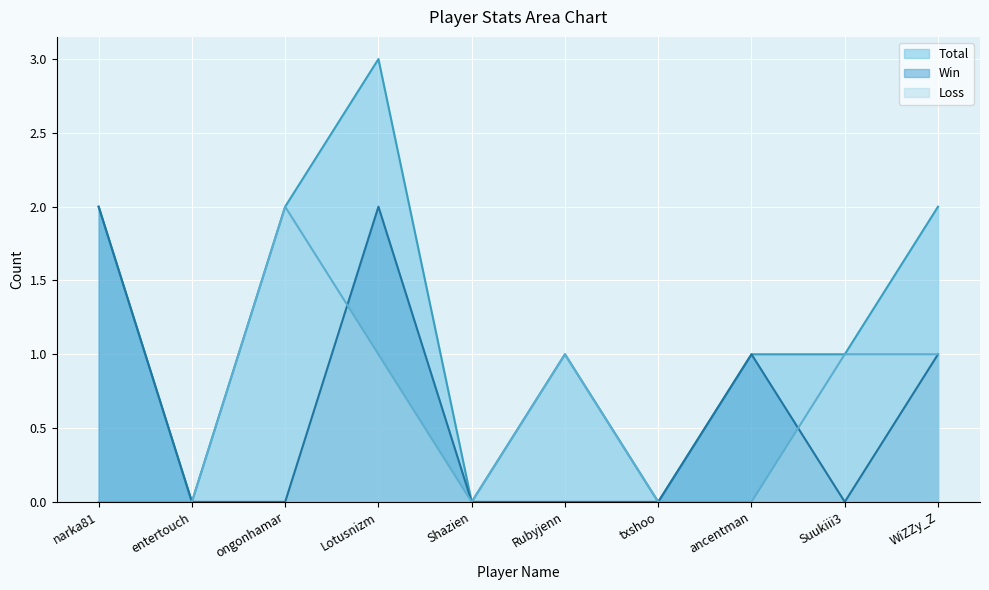

Which series has the largest range (max minus min)?

Total